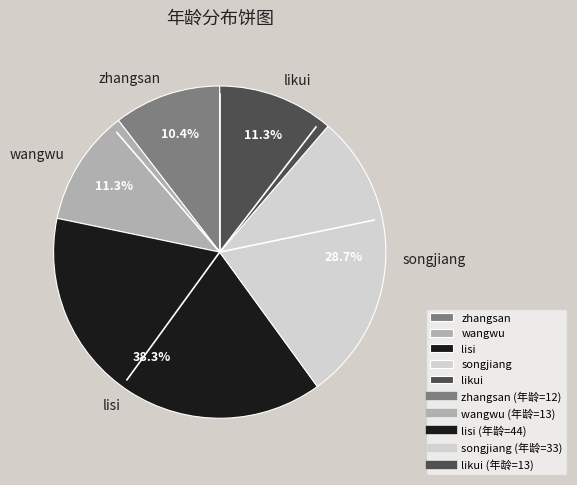

Count the number of slices in the pie.

5